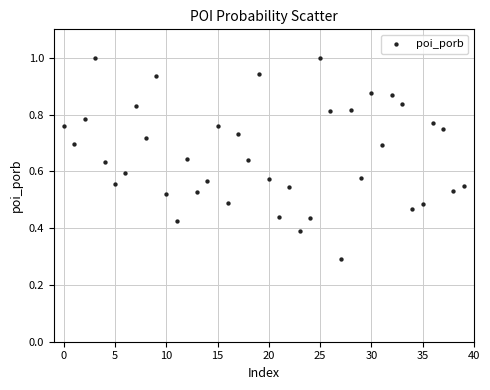

What Y value in the scatter plot is closest to 0?

0.3